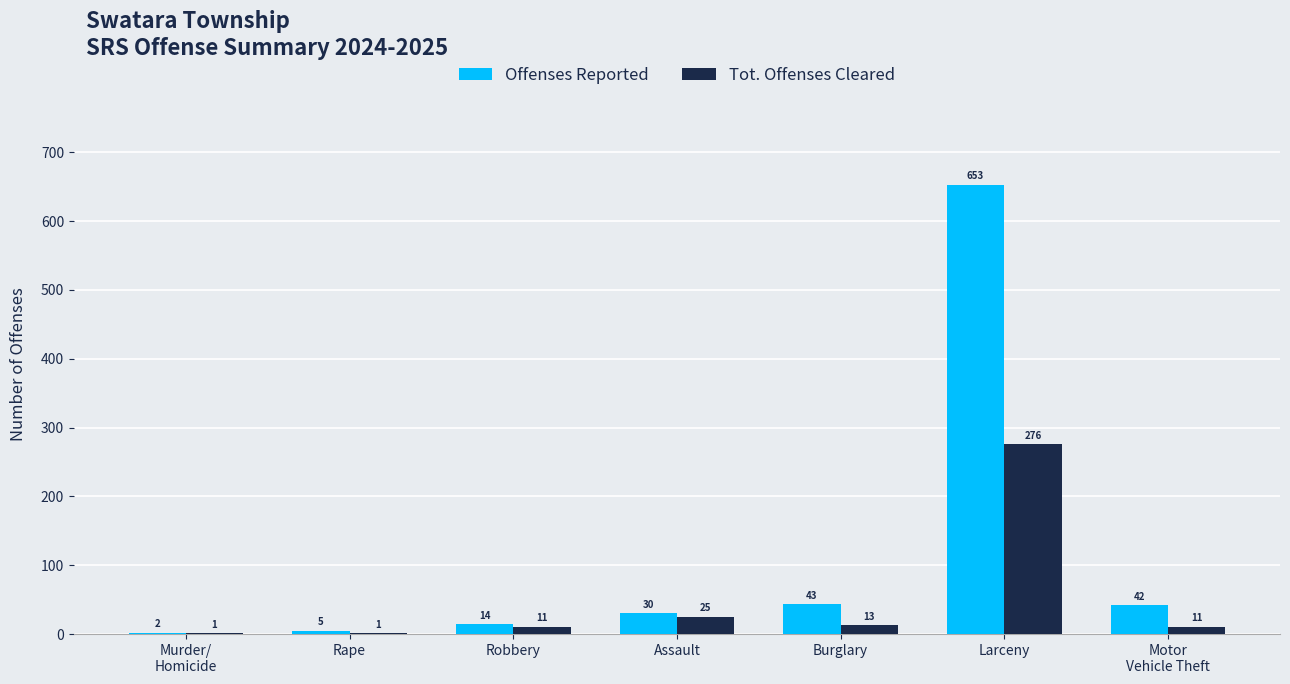

What is the maximum value shown in the chart?

653